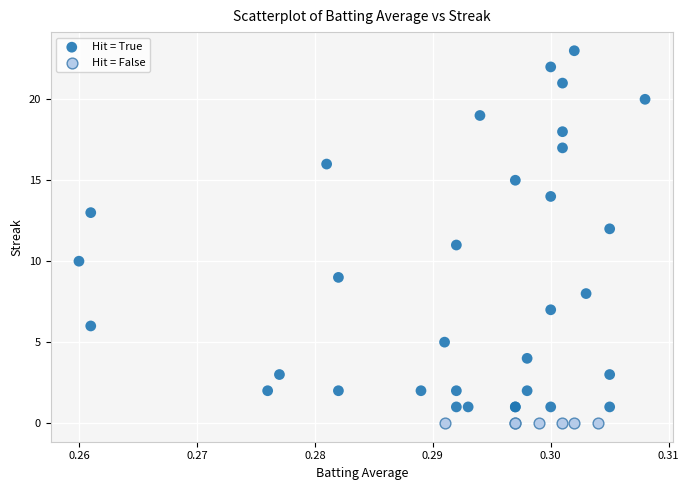

Which series contains the highest Y value?

Hit = True